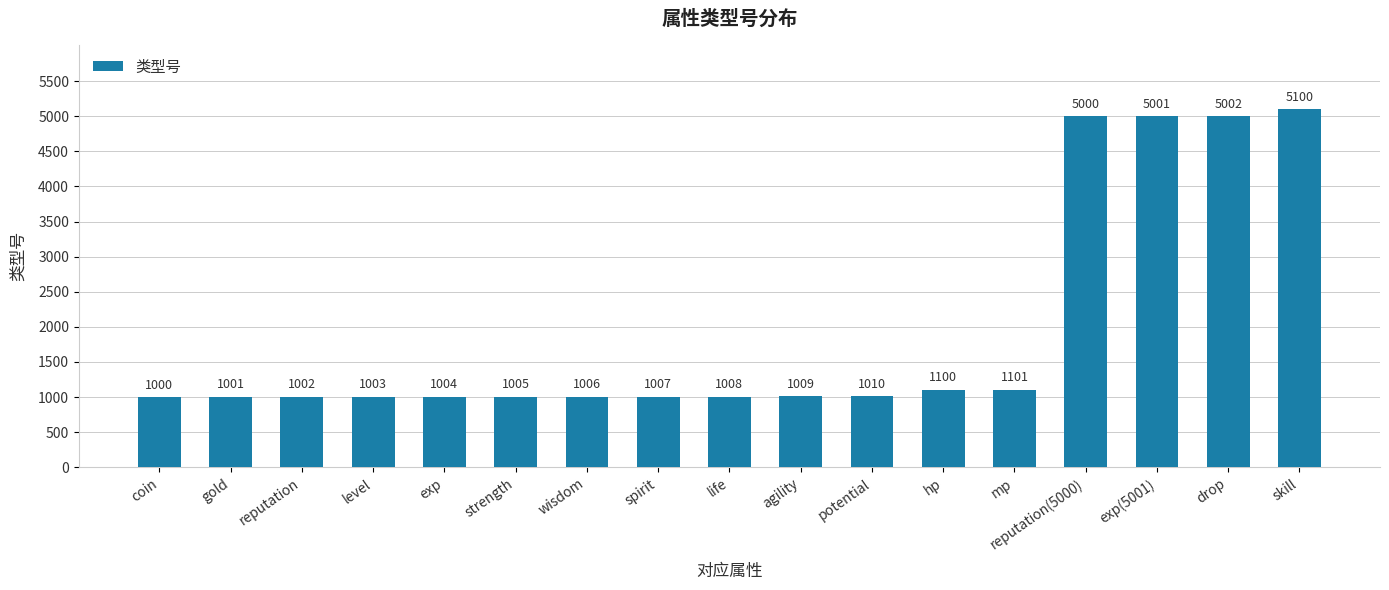

Where is the data nearest to the value 3050?

mp